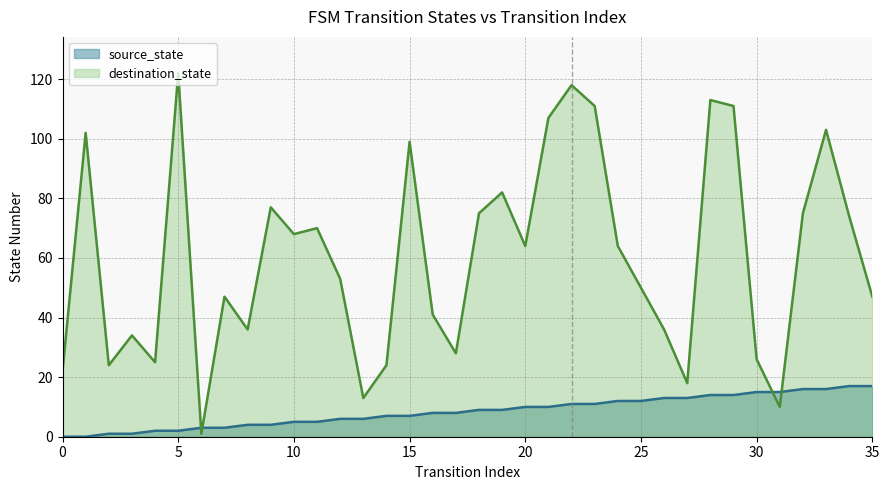

The source_state series shows 1 at 4. True or false?

False